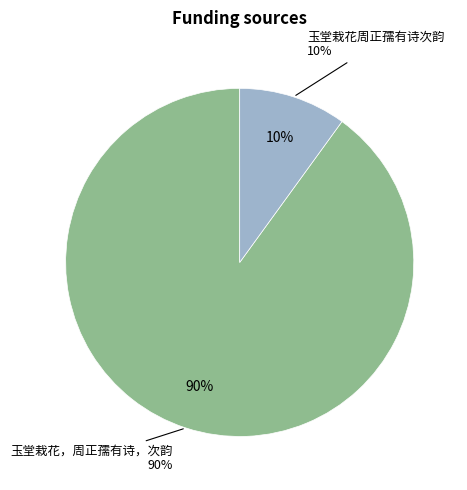

How much of the chart is everything except 玉堂栽花，周正孺有诗，次韵?

10.0%